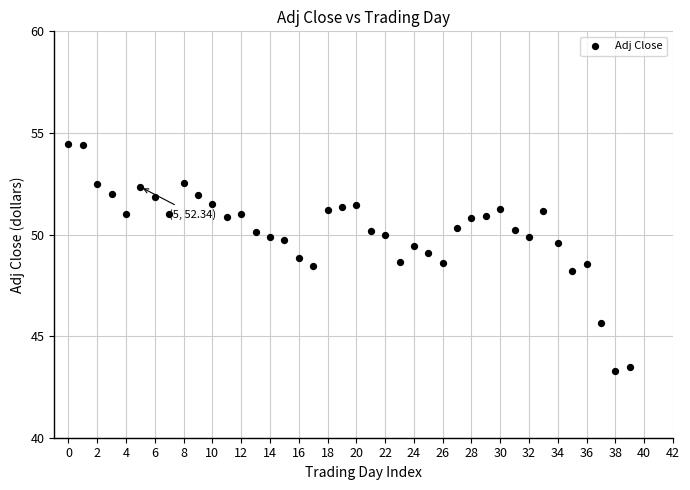

What Y value in the scatter plot is closest to 48?

48.2